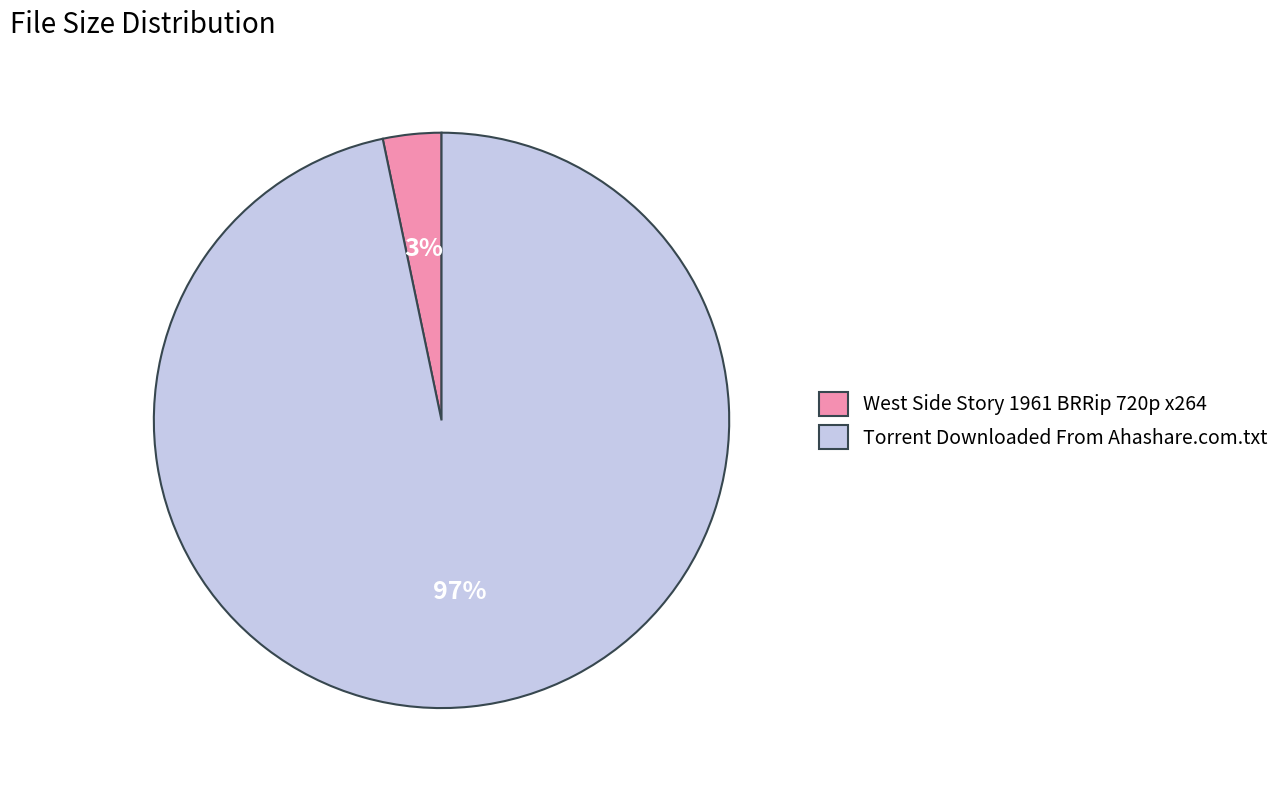

Does Torrent Downloaded From Ahashare.com.txt account for over 50% of the chart?

Yes